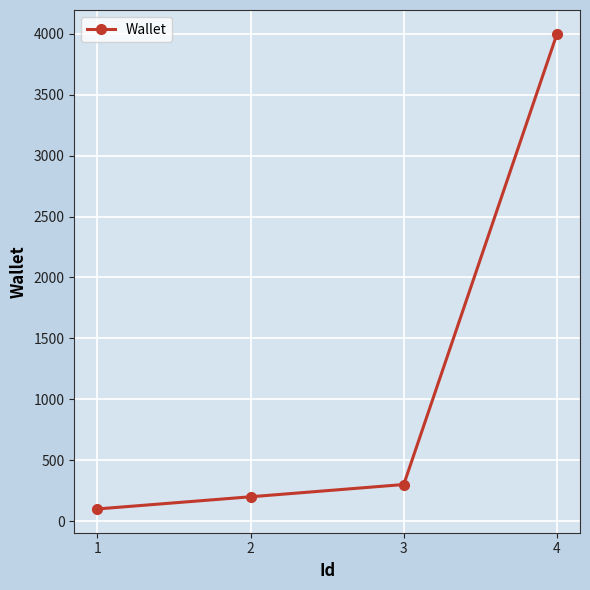

Reading right to left, list all the values displayed in this chart.

4=4000.2	3=300.7	2=200.0	1=100.0